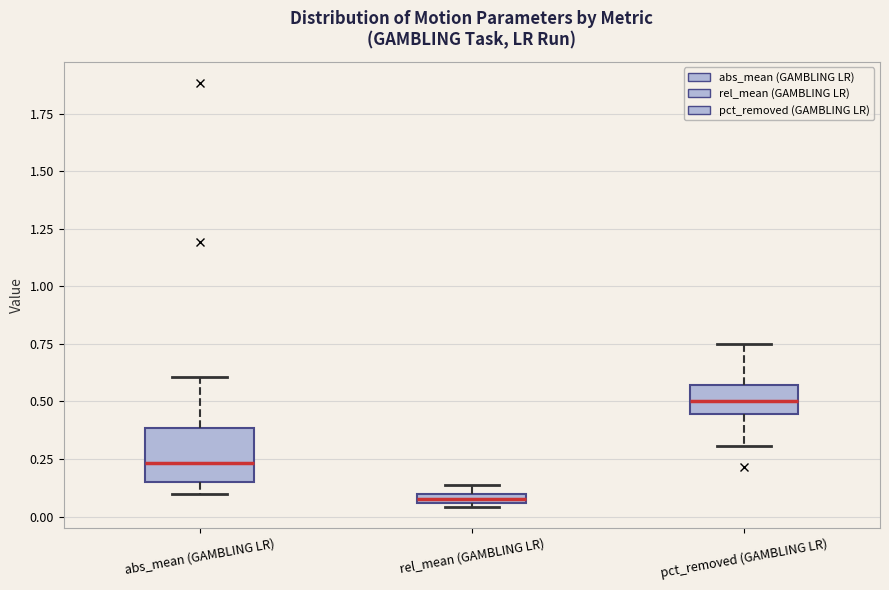

Which box has the highest median line?

pct_removed (GAMBLING LR)